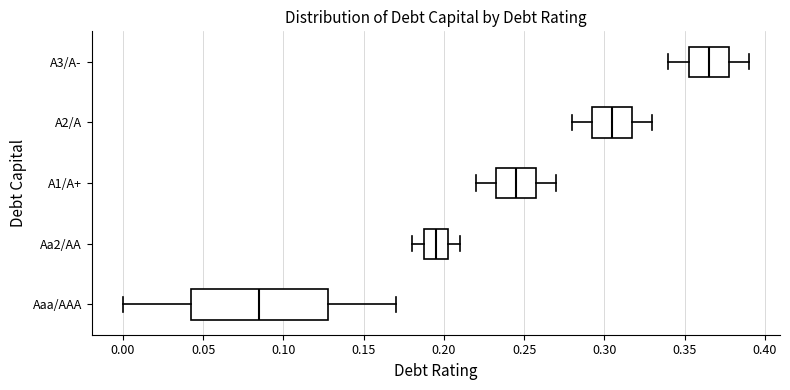

Which box has the furthest to the left median line?

Aaa/AAA